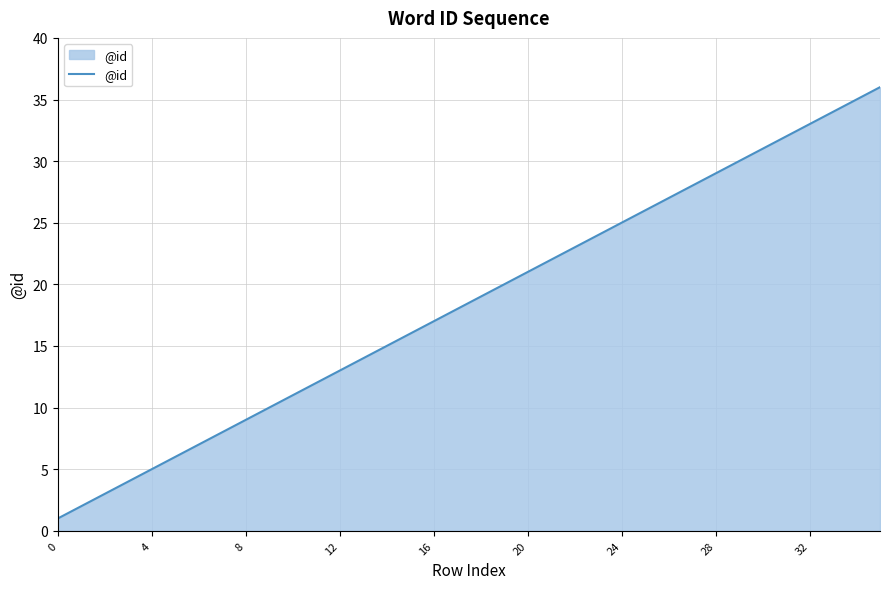

What is the maximum value shown in the chart?

36